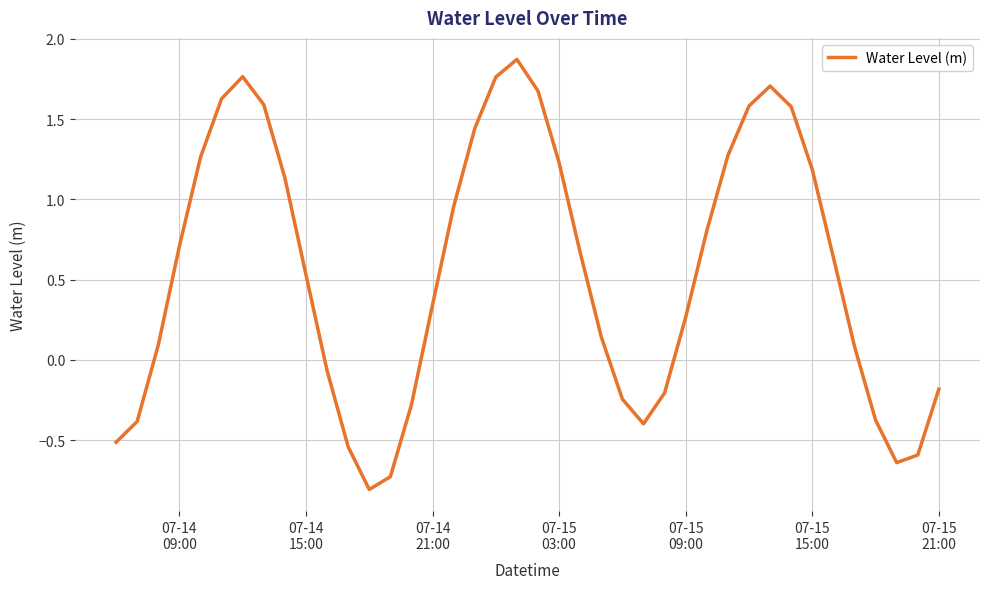

What is the maximum value shown in the chart?

1.9